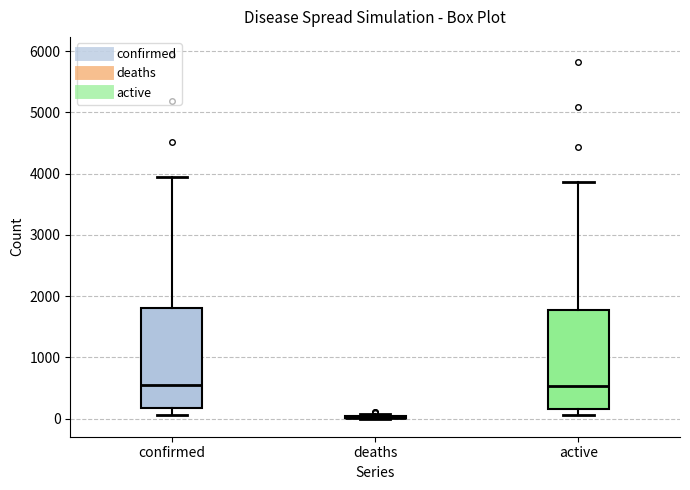

Reading left to right, transcribe this box plot: for each box, give where its median line is, the range the box spans, and where its two whiskers end, as read against the y-axis. The values are not printed on the chart, so give them approximately, as read against the axis.

confirmed: median 500, box 200 to 1800, whiskers 100 to 3900
deaths: box collapsed to a line at 0, whiskers 0 to 100
active: median 500, box 200 to 1800, whiskers 100 to 3900